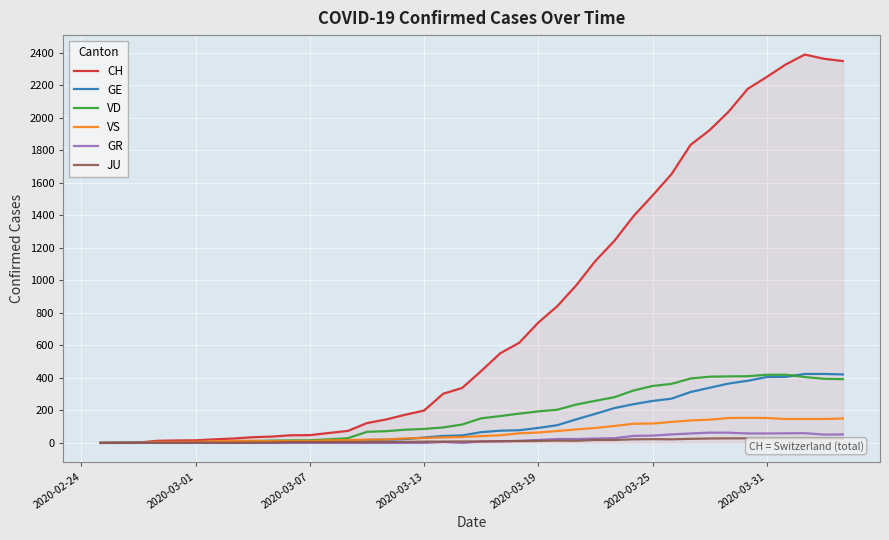

Which series has the largest total across all categories?

CH